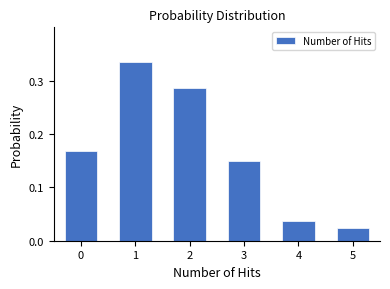

What is the sum of all values?

1.0